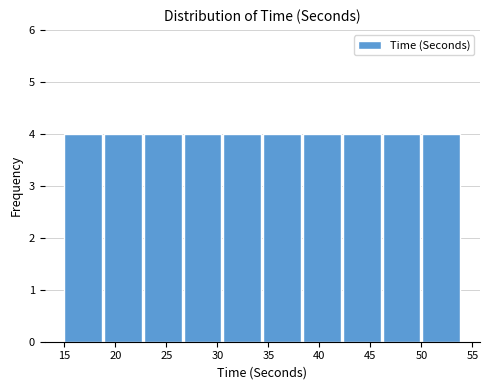

What is the height of the bar covering 50.1 to 54.0 on the x-axis? Neither the bar edges nor the heights are printed on the chart, so give them approximately, as read against the axes.

4